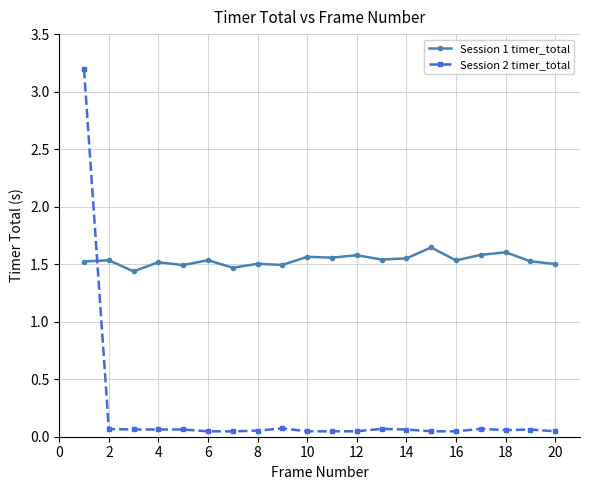

After their last crossing, which series has the higher values: Session 1 timer_total or Session 2 timer_total?

Session 1 timer_total